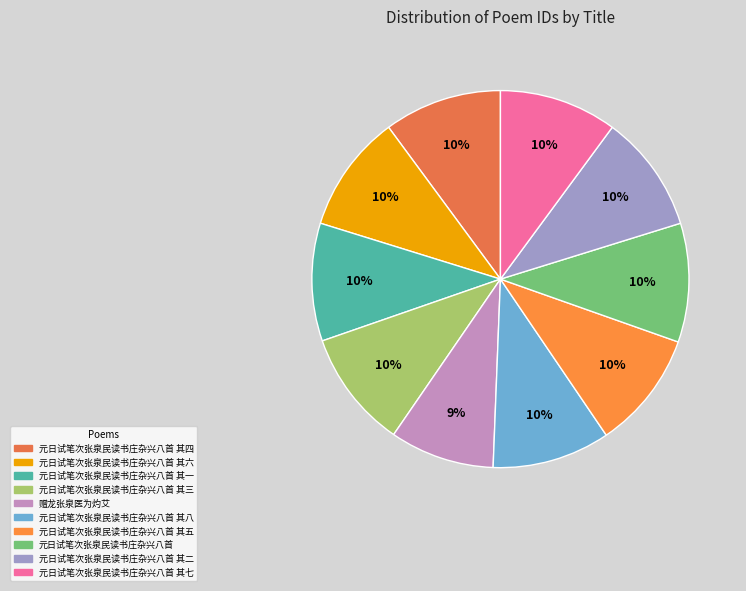

What is the smallest slice in the pie chart?

赠龙张泉医为灼艾